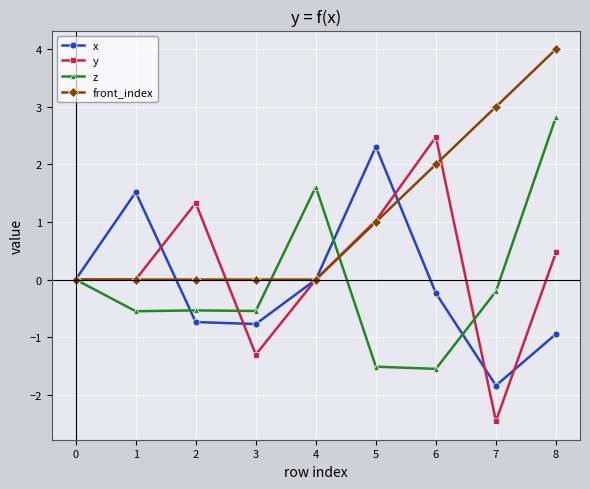

Between 0 and 7, which series saw the biggest shift?

front_index